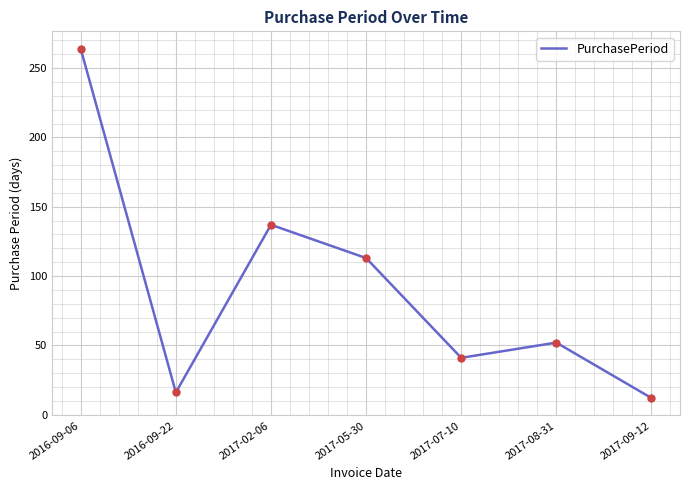

Between 2017-02-06 and 2017-07-10, which is larger?

2017-02-06